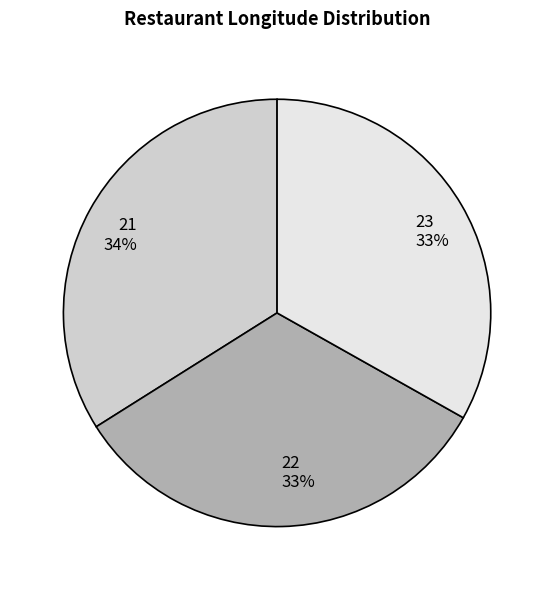

True or false: 22 accounts for 39% of the total.

False